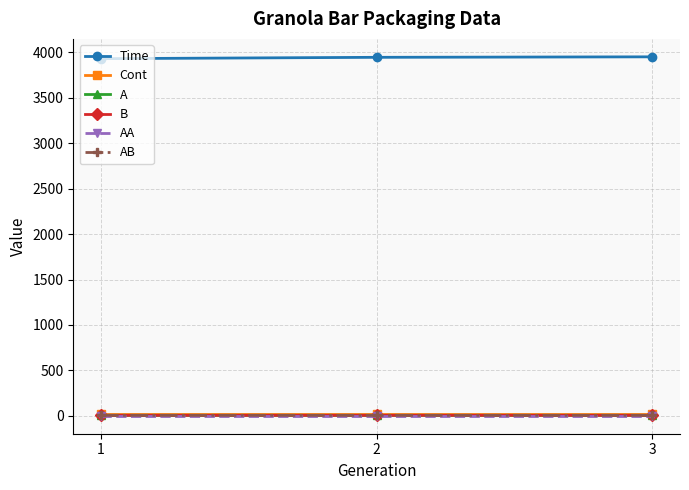

The A series shows 4.8 at 2. True or false?

True